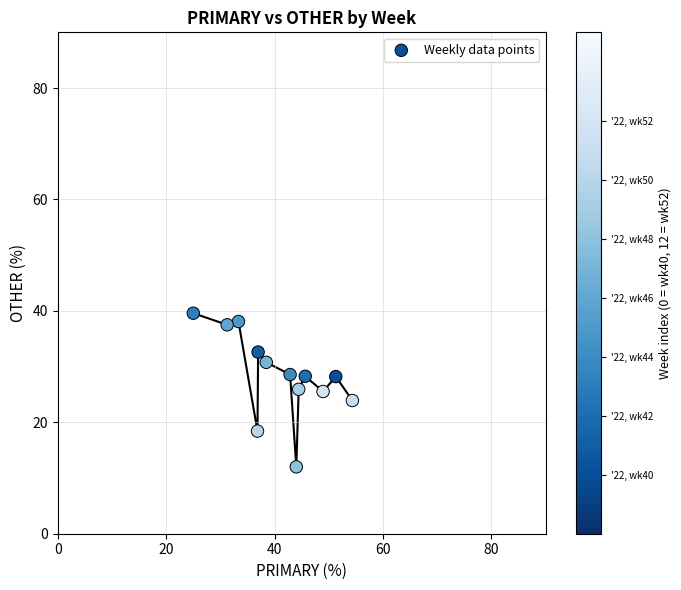

What is the range of Y values (max minus min)?

27.6